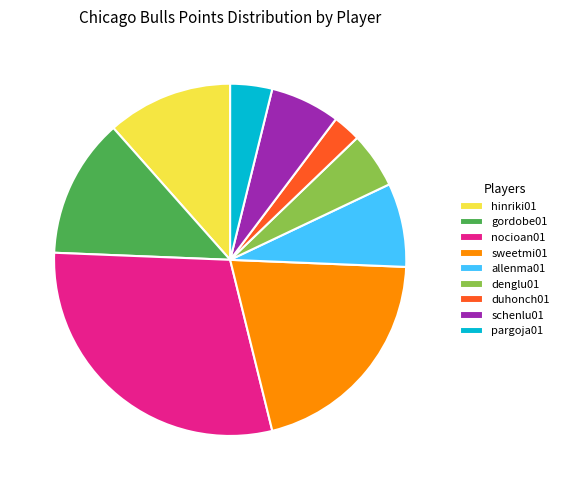

Combined, do sweetmi01 and pargoja01 account for over 50%?

No